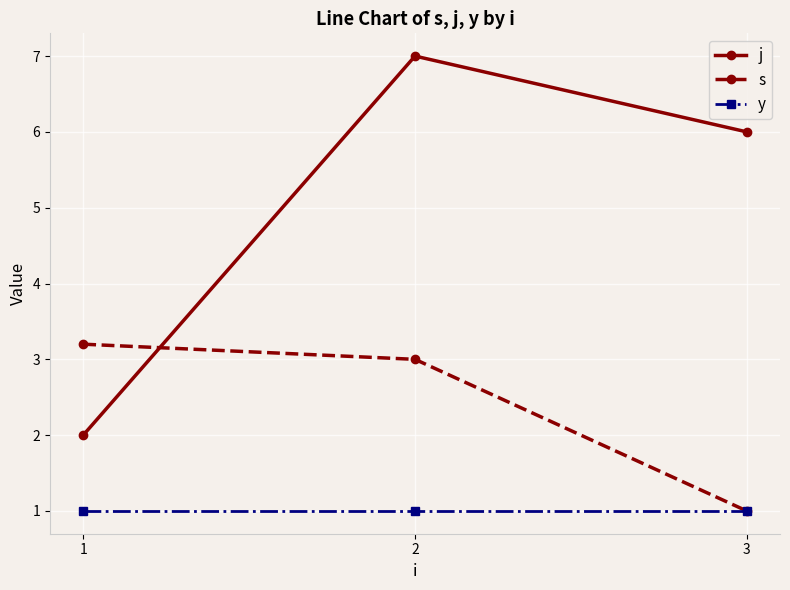

What is the value of the y point at the 3rd from the left?

1.0